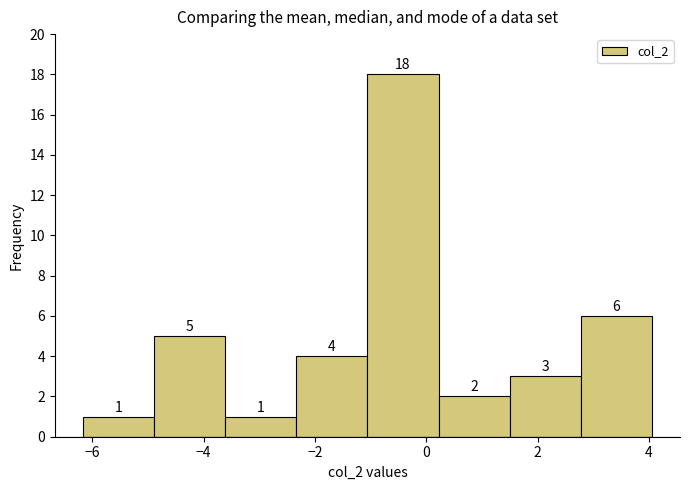

How tall is the bar that spans -3.6 to -2.4 on the x-axis? The bar edges are not printed on the chart, so give them approximately, as read against the axis.

1